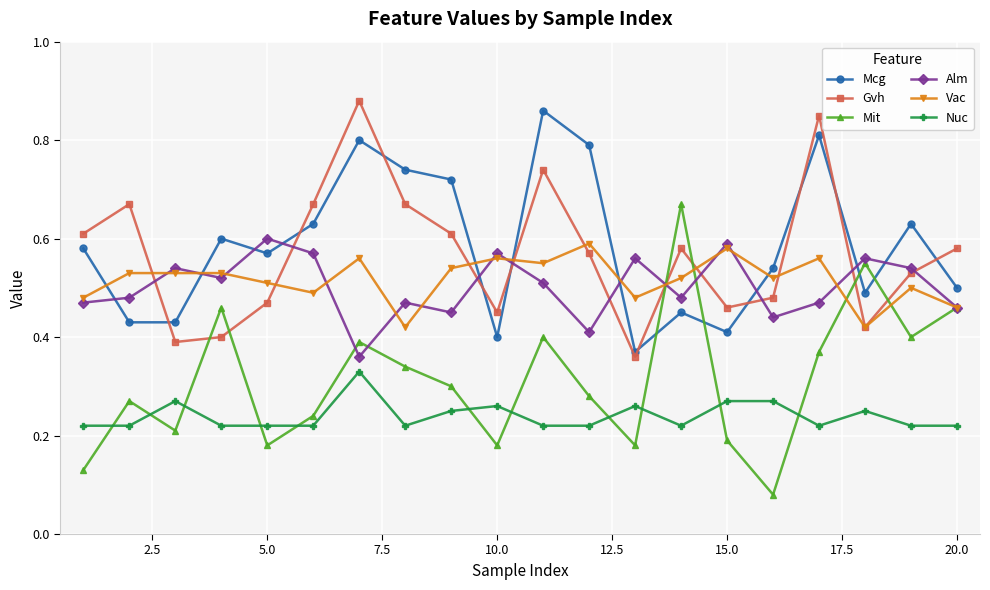

True or false: Gvh has more than 1 interior local peaks.

True